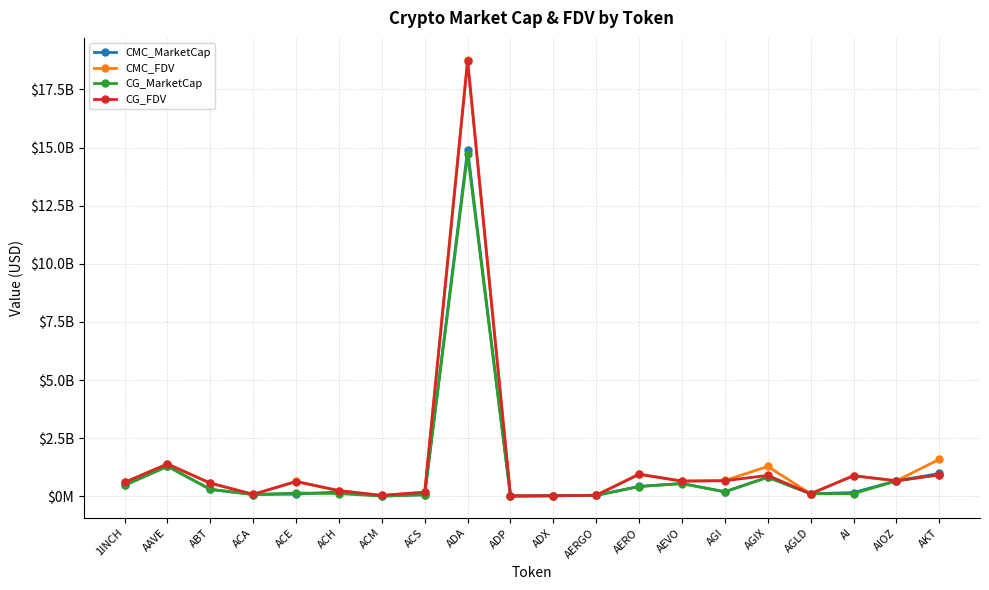

Does the chart display data point markers on the line(s)?

Yes